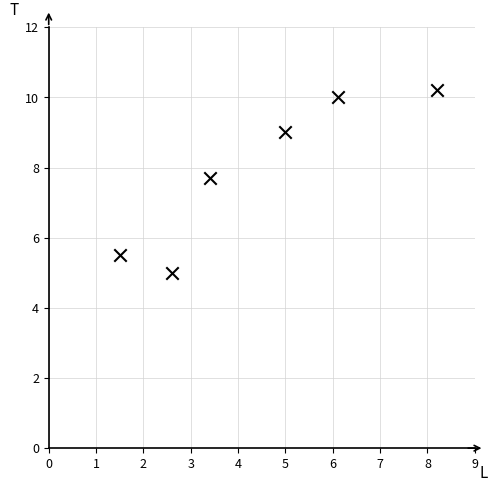

What Y value in the scatter plot is closest to 7?

7.7